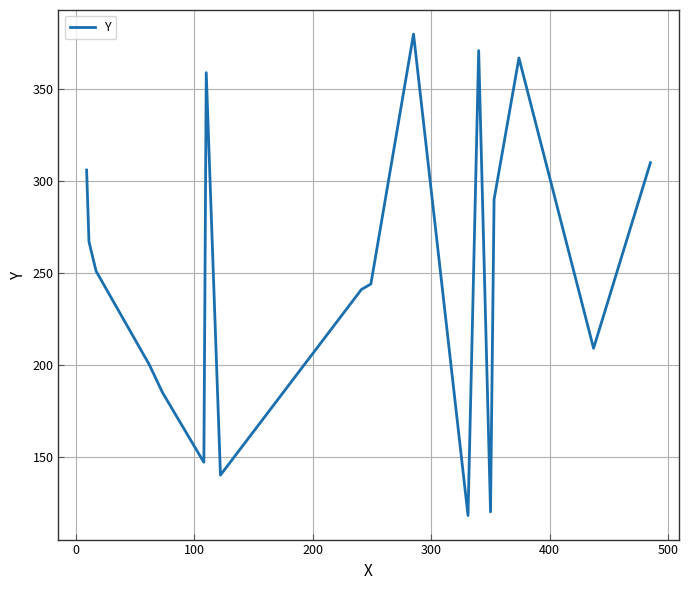

What is the minimum value shown in the chart?

118